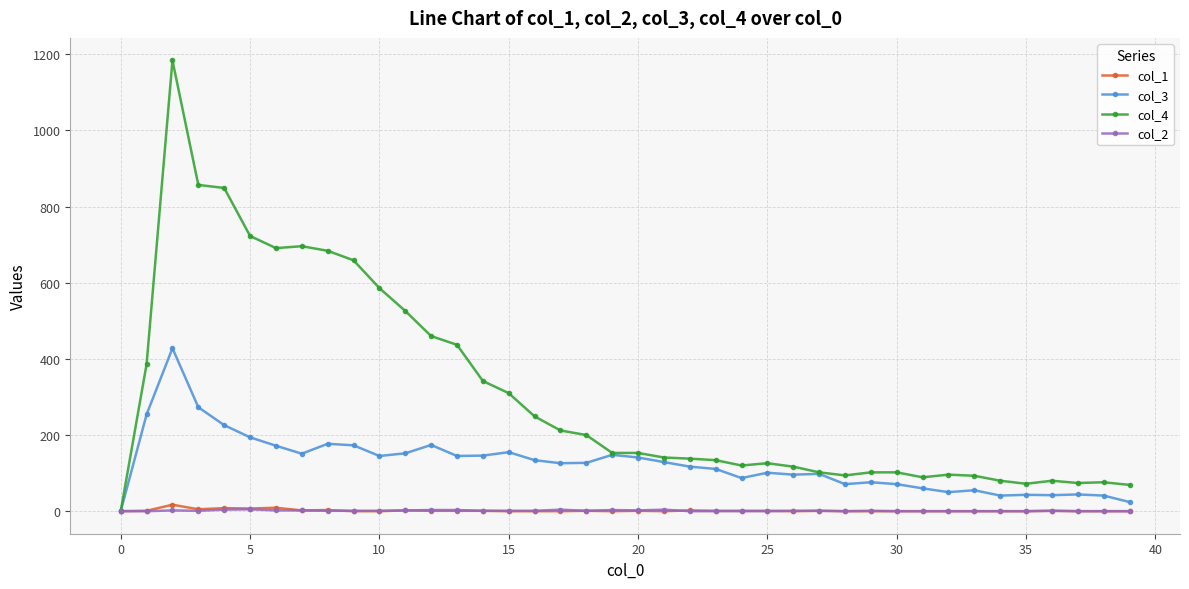

How many lines are shown in the chart?

4